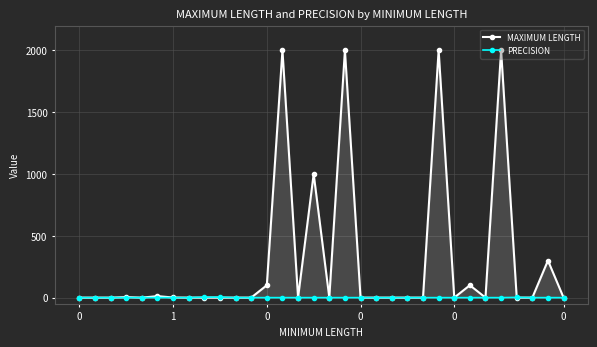

What is the difference between the maximum and minimum values in the PRECISION series?

4